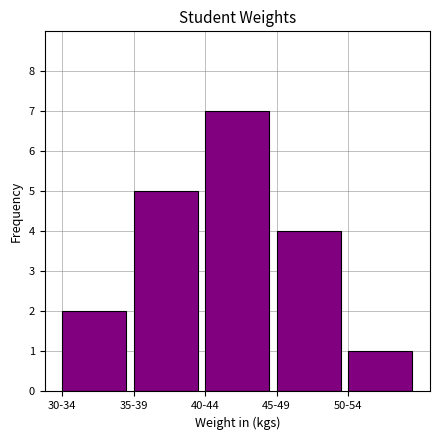

Reading right to left, transcribe all the data shown in this chart.

50-54=1	45-49=4	40-44=7	35-39=5	30-34=2